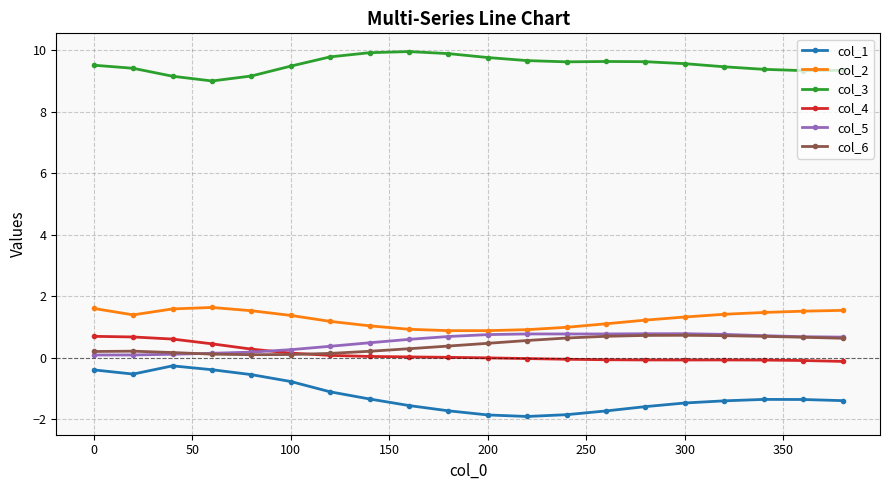

How many intersections are there between col_6 and col_4?

1